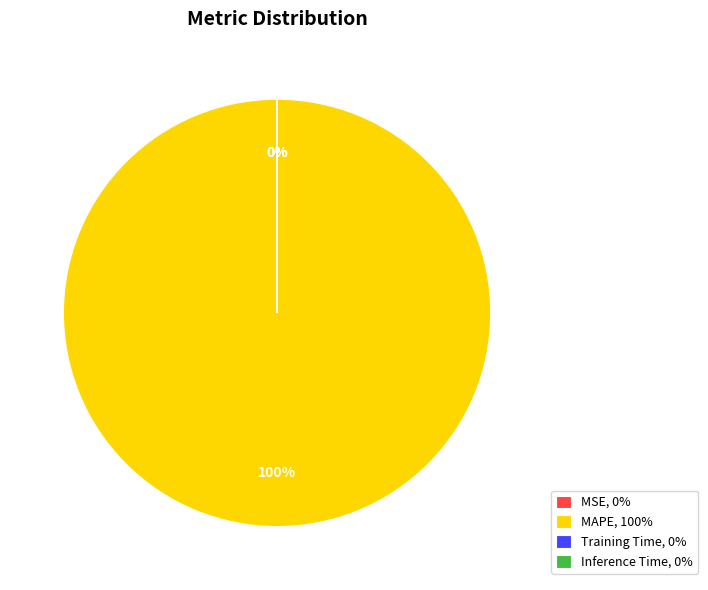

The MAPE, 100% slice represents 100% of the pie. True or false?

True